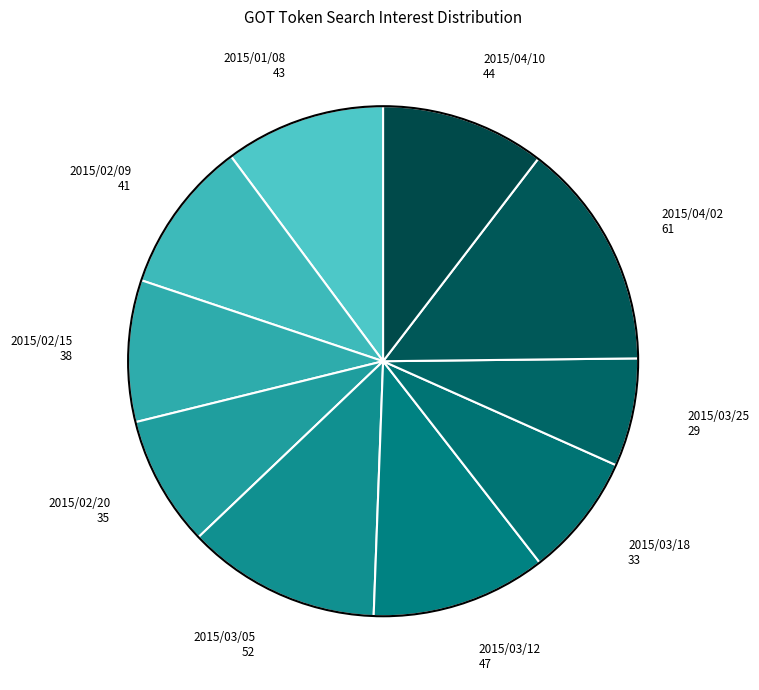

Is there any slice that represents more than half of the pie?

No